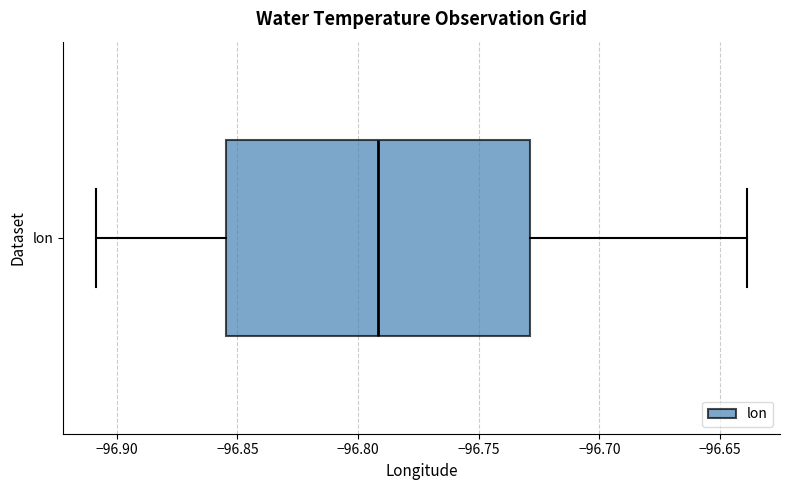

Read this box plot against the x-axis: the position of the median line, the range covered by the box, and the ends of both whiskers. The values are not printed on the chart, so give them approximately, as read against the axis.

median -96.790, box -96.855 to -96.730, whiskers -96.910 to -96.640